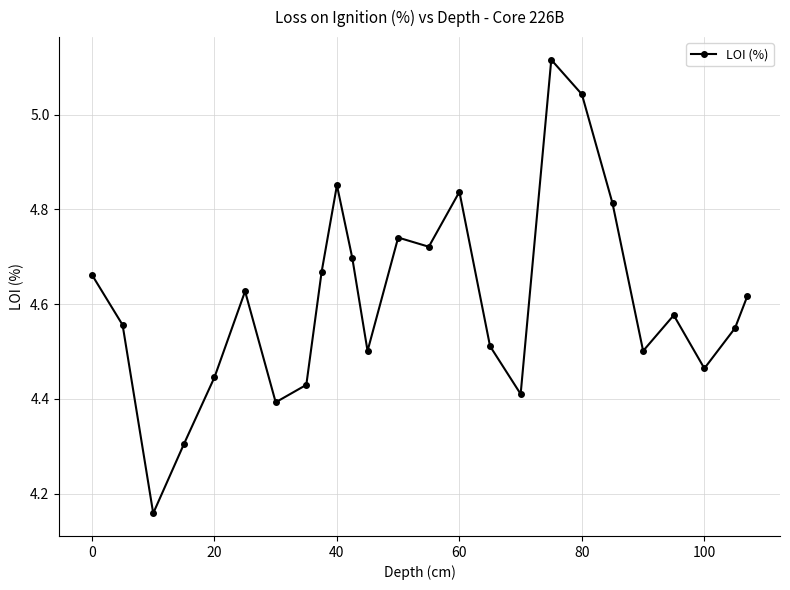

True or false: there are more than 1 points higher than both neighbors.

True